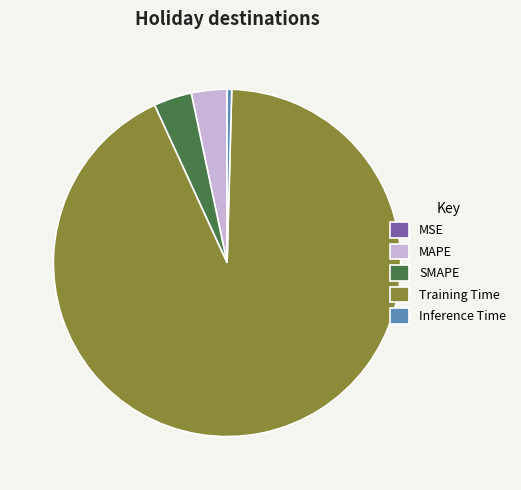

Is there any slice that represents more than half of the pie?

Yes